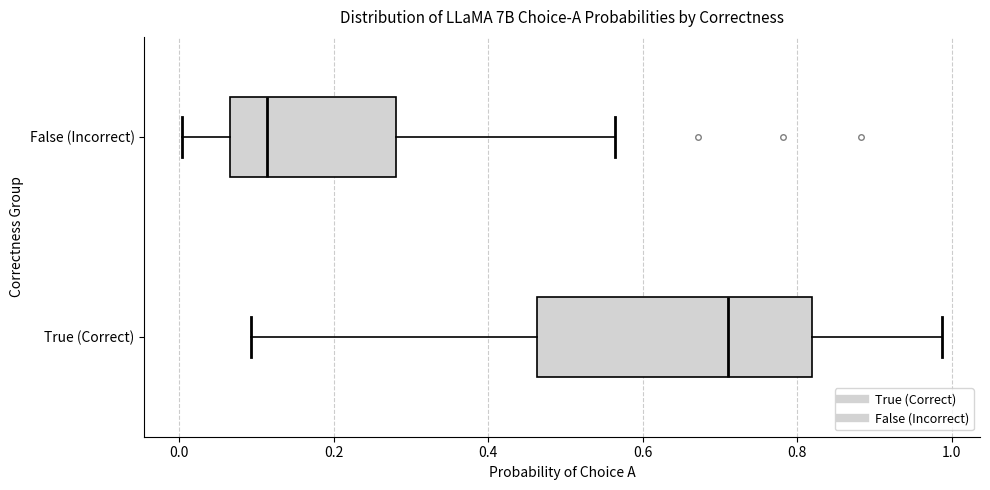

Reading bottom to top, read every box against the x-axis: the position of its median line, the range the box covers, and the ends of its whiskers. The values are not printed on the chart, so give them approximately, as read against the axis.

True (Correct): median 0.72, box 0.46 to 0.82, whiskers 0.10 to 0.98
False (Incorrect): median 0.12, box 0.06 to 0.28, whiskers 0.00 to 0.56